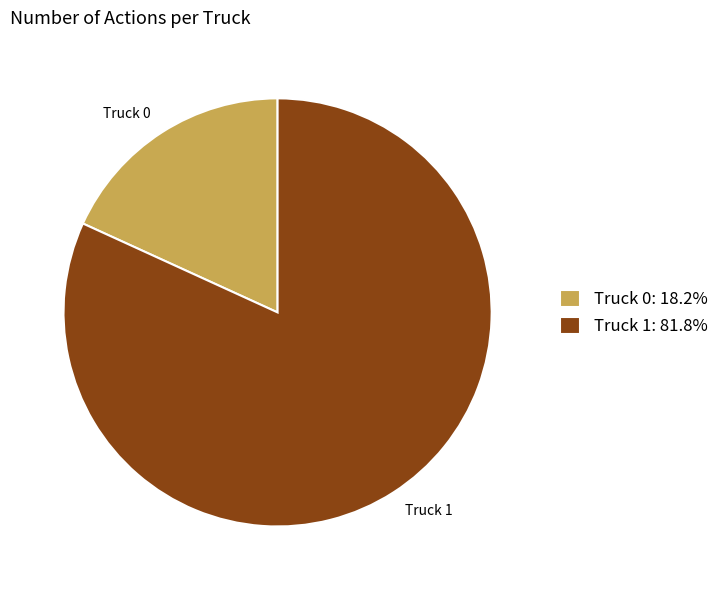

Between Truck 1 and Truck 0, which is larger?

Truck 1